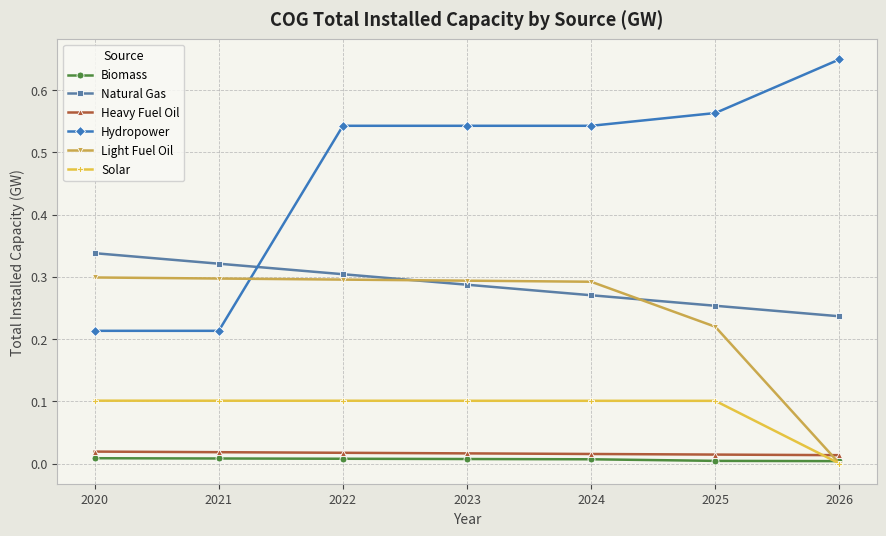

Count the number of data series in this chart.

6